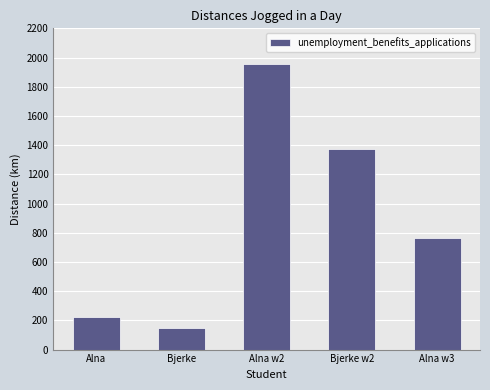

Reading right to left, what are all the values shown in this chart?

763	1371	1954	147	221